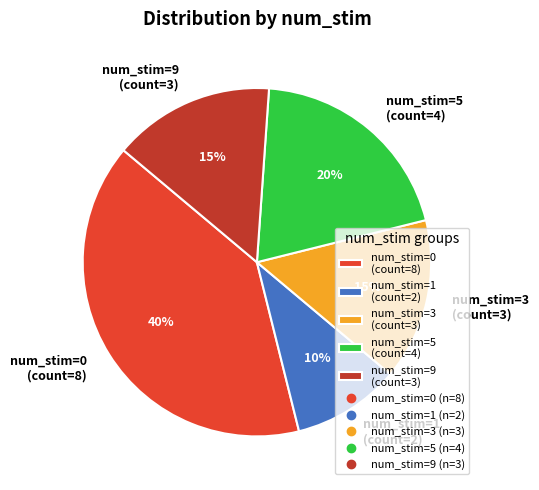

Combined, do num_stim=9 (count=3) and num_stim=0 (count=8) account for over 50%?

Yes